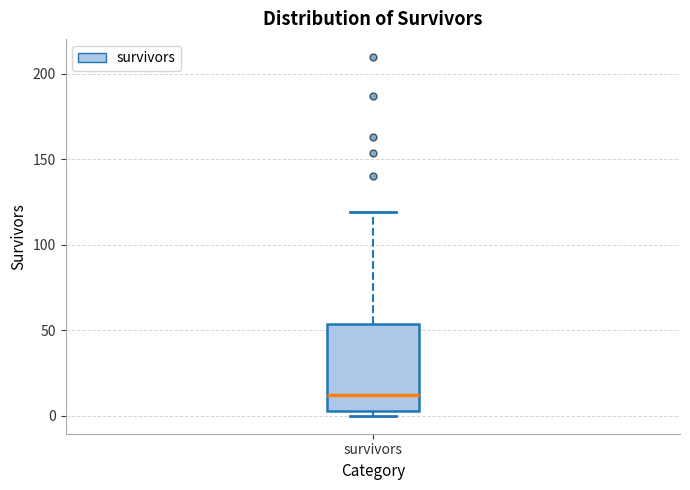

Read this box plot against the y-axis: the position of the median line, the range covered by the box, and the ends of both whiskers. The values are not printed on the chart, so give them approximately, as read against the axis.

median 10, box 5 to 55, whiskers 0 to 120